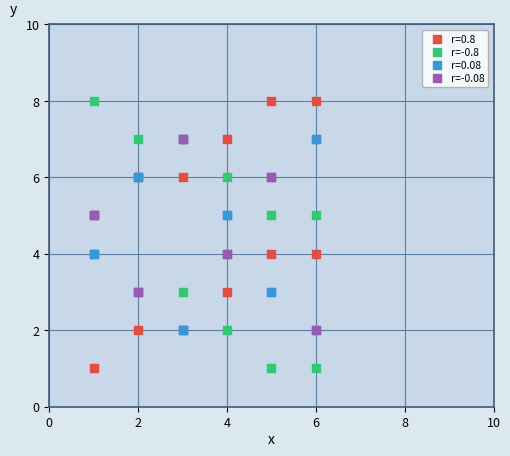

What are all the series names shown in the legend?

r=0.8, r=-0.8, r=0.08, r=-0.08